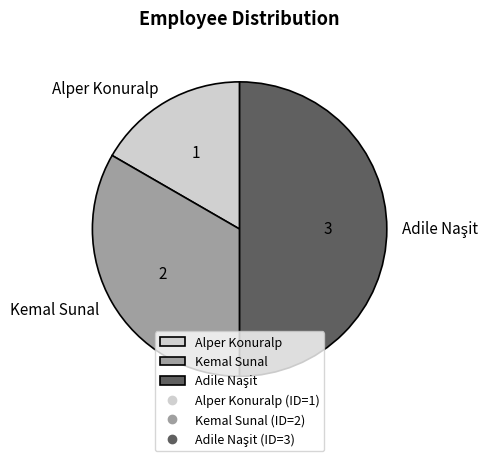

Count the number of slices in the pie.

3